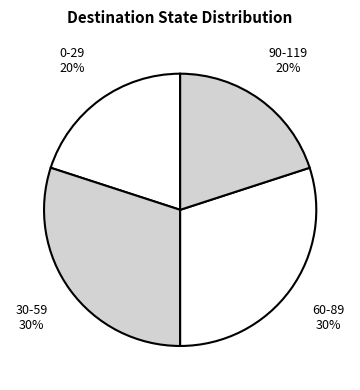

To the nearest percent, what is the difference between the largest and smallest slice percentages?

10%